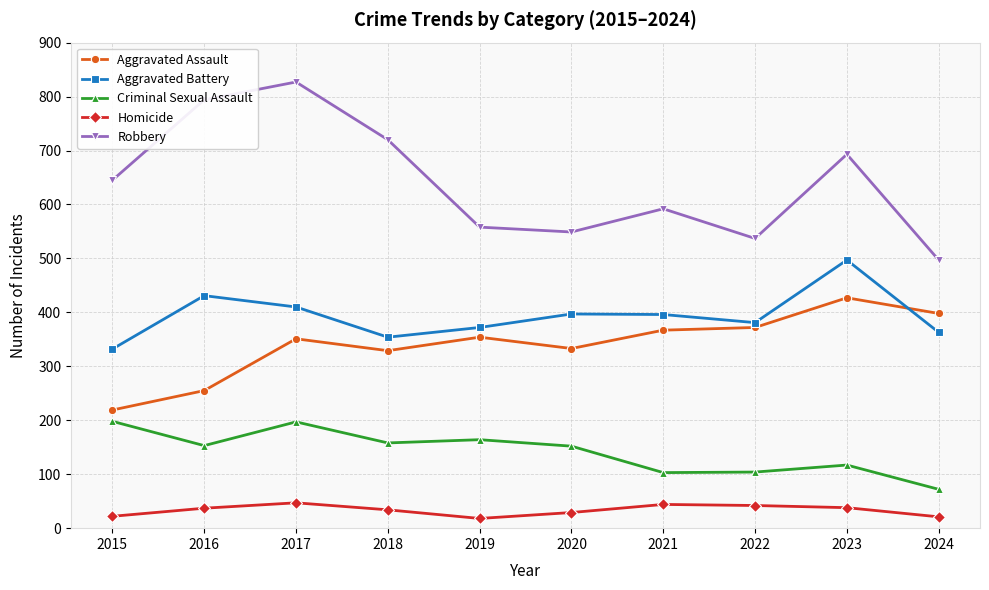

Count the number of data series in this chart.

5